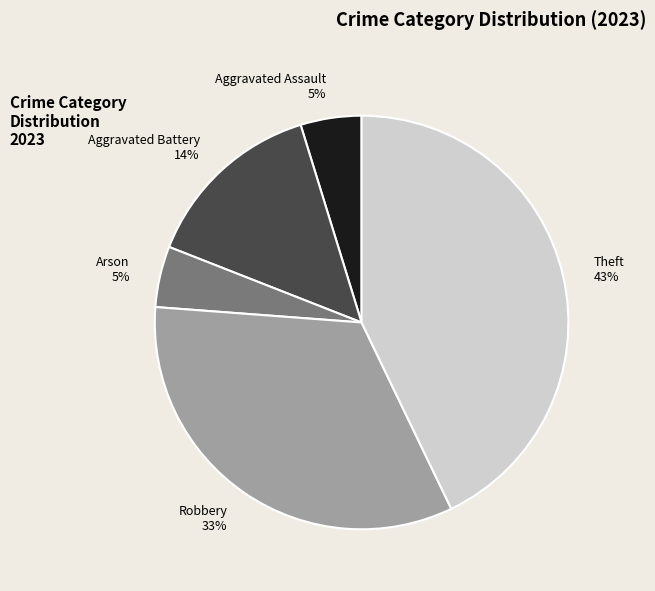

To the nearest percent, what is the difference between the largest and smallest slice percentages?

38%